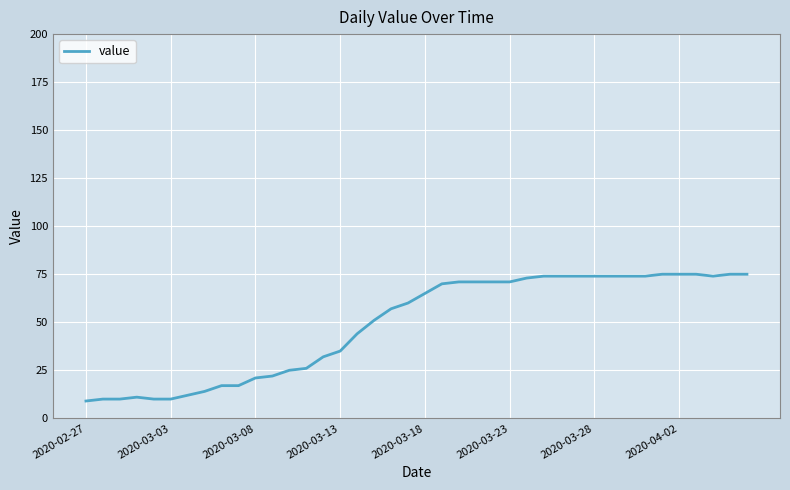

What is the smallest value displayed?

9